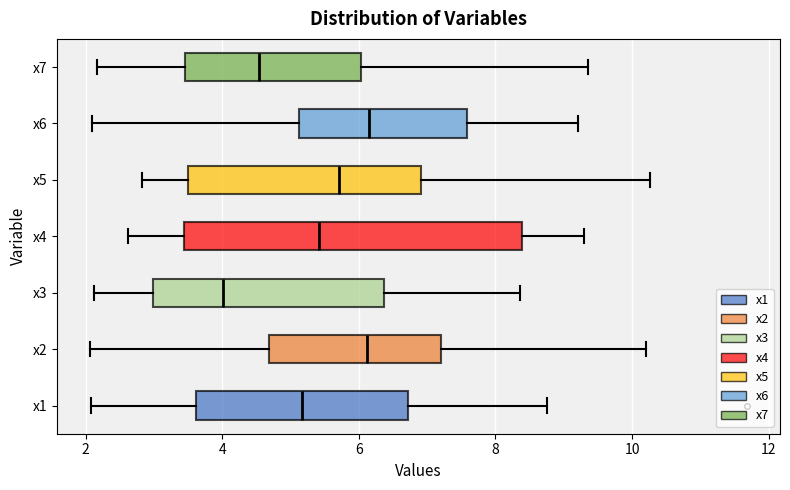

Reading bottom to top, read every box against the x-axis: the position of its median line, the range the box covers, and the ends of its whiskers. The values are not printed on the chart, so give them approximately, as read against the axis.

x1: median 5.2, box 3.6 to 6.8, whiskers 2.0 to 8.8
x2: median 6.2, box 4.6 to 7.2, whiskers 2.0 to 10.2
x3: median 4.0, box 3.0 to 6.4, whiskers 2.2 to 8.4
x4: median 5.4, box 3.4 to 8.4, whiskers 2.6 to 9.2
x5: median 5.8, box 3.4 to 7.0, whiskers 2.8 to 10.2
x6: median 6.2, box 5.2 to 7.6, whiskers 2.0 to 9.2
x7: median 4.6, box 3.4 to 6.0, whiskers 2.2 to 9.4